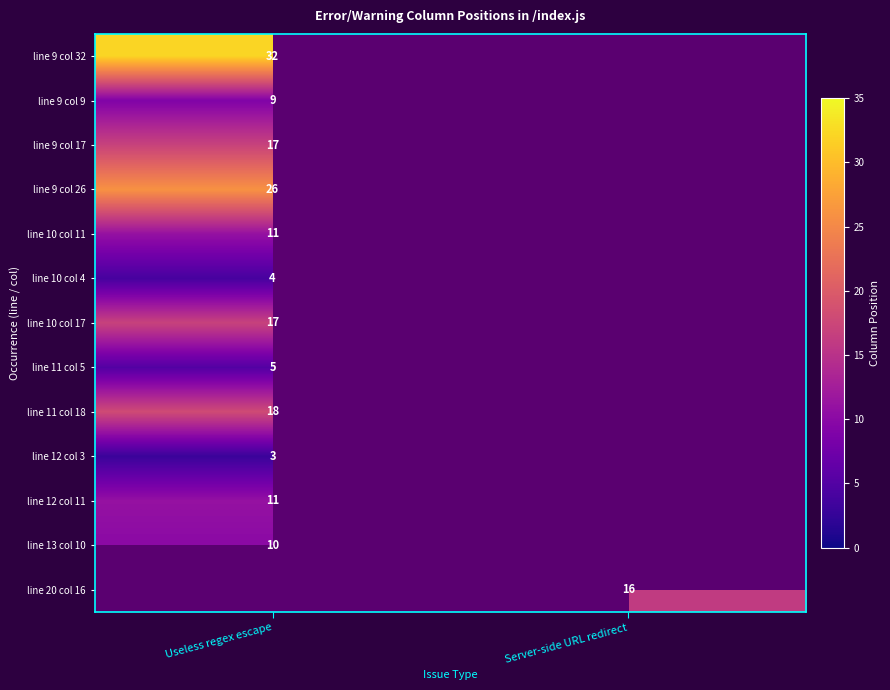

Is the value of line 9 col 9 at Useless regex escape greater than the value of line 12 col 3 at Useless regex escape?

Yes